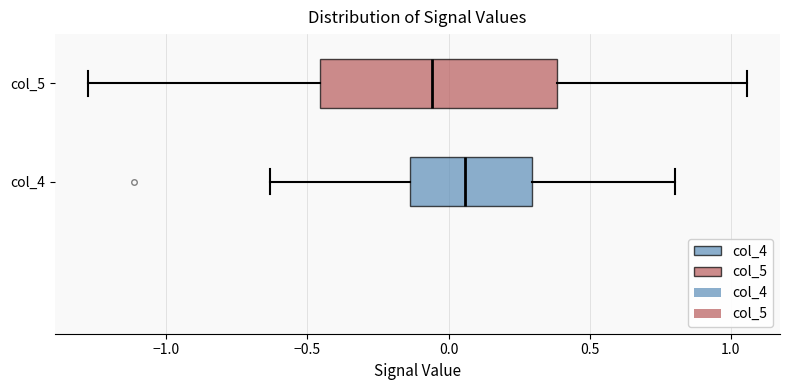

Reading bottom to top, read every box against the x-axis: the position of its median line, the range the box covers, and the ends of its whiskers. The values are not printed on the chart, so give them approximately, as read against the axis.

col_4: median 0.05, box -0.15 to 0.30, whiskers -0.65 to 0.80
col_5: median -0.05, box -0.45 to 0.40, whiskers -1.30 to 1.05